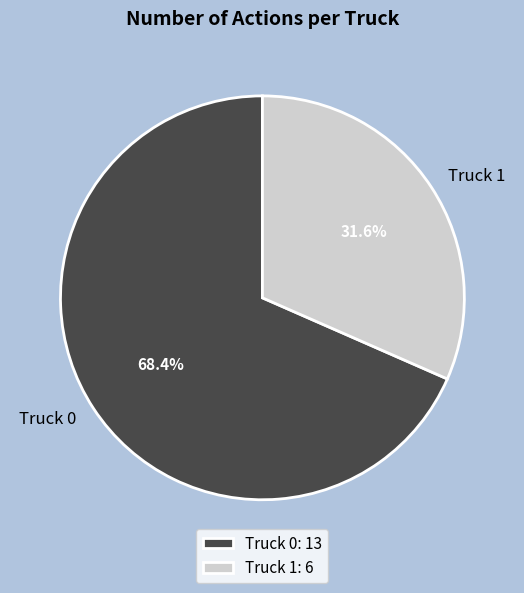

Count the number of slices in the pie.

2